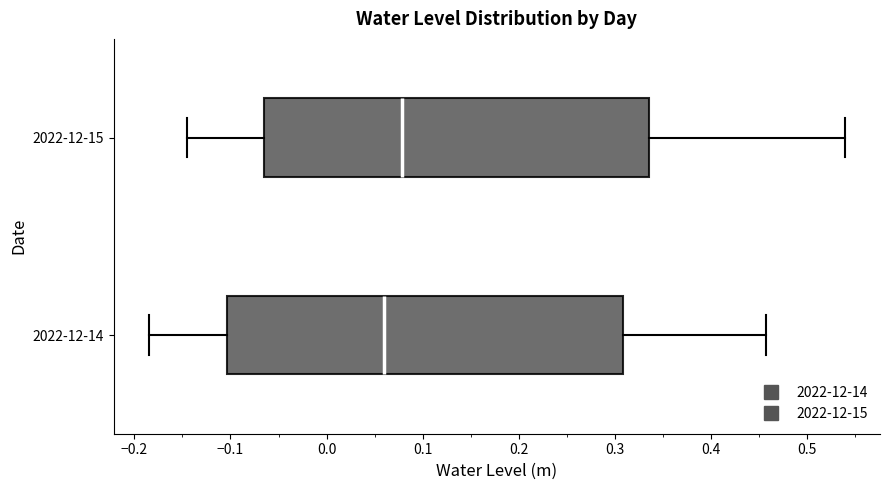

Reading bottom to top, transcribe this box plot: for each box, give where its median line is, the range the box spans, and where its two whiskers end, as read against the x-axis. The values are not printed on the chart, so give them approximately, as read against the axis.

2022-12-14: median 0.06, box -0.10 to 0.31, whiskers -0.19 to 0.46
2022-12-15: median 0.08, box -0.07 to 0.34, whiskers -0.15 to 0.54